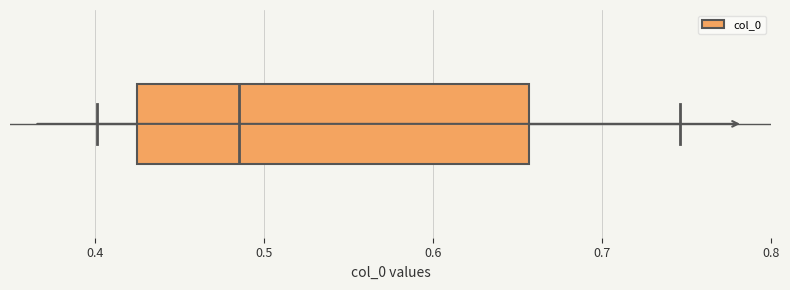

Where is the left edge of the box on the x-axis? The values are not printed on the chart, so give them approximately, as read against the axis.

0.43